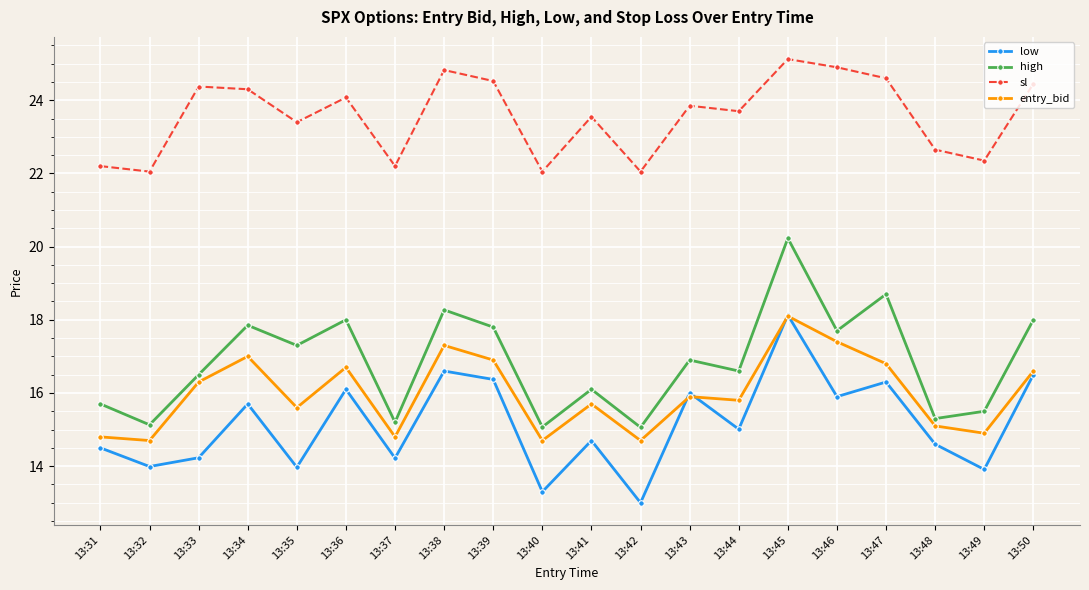

How many lines are shown in the chart?

4